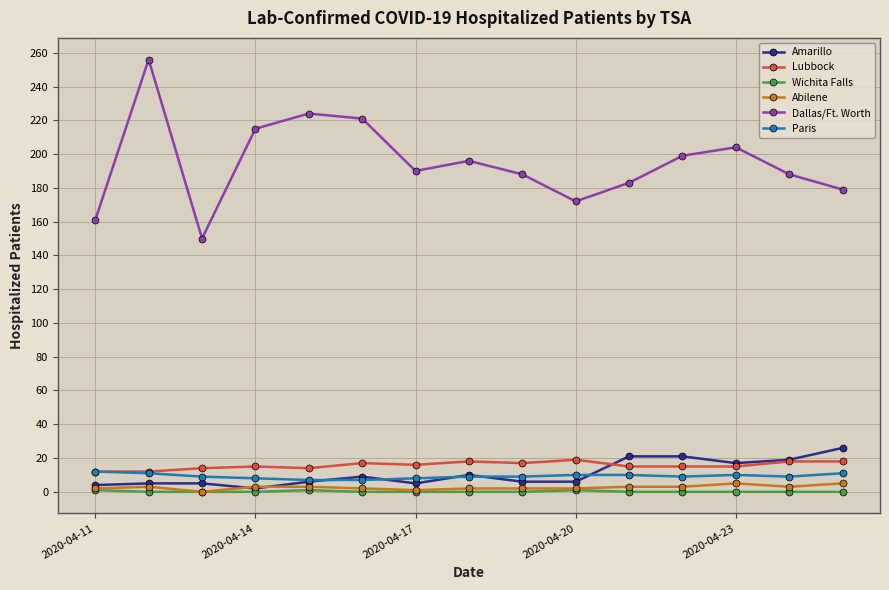

Which series has the largest range (max minus min)?

Dallas/Ft. Worth